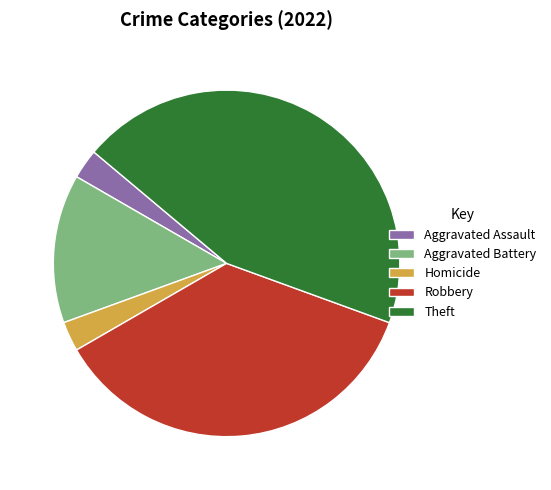

How many segments does this pie chart have?

5